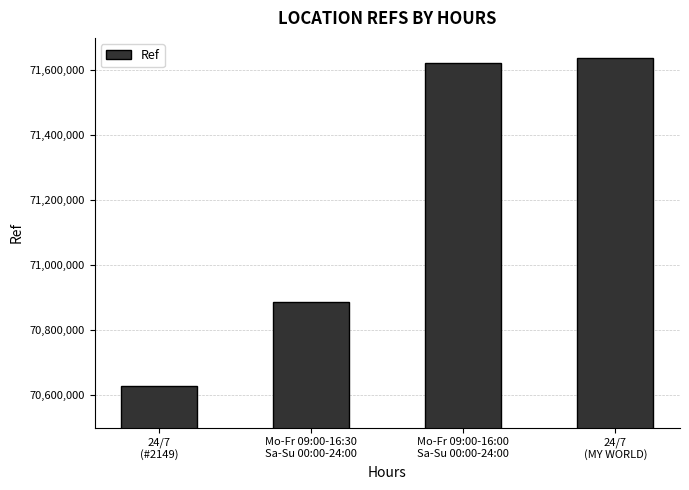

What is the difference between the values at Mo-Fr 09:00-16:30
Sa-Su 00:00-24:00 and 24/7
(MY WORLD)?

750643